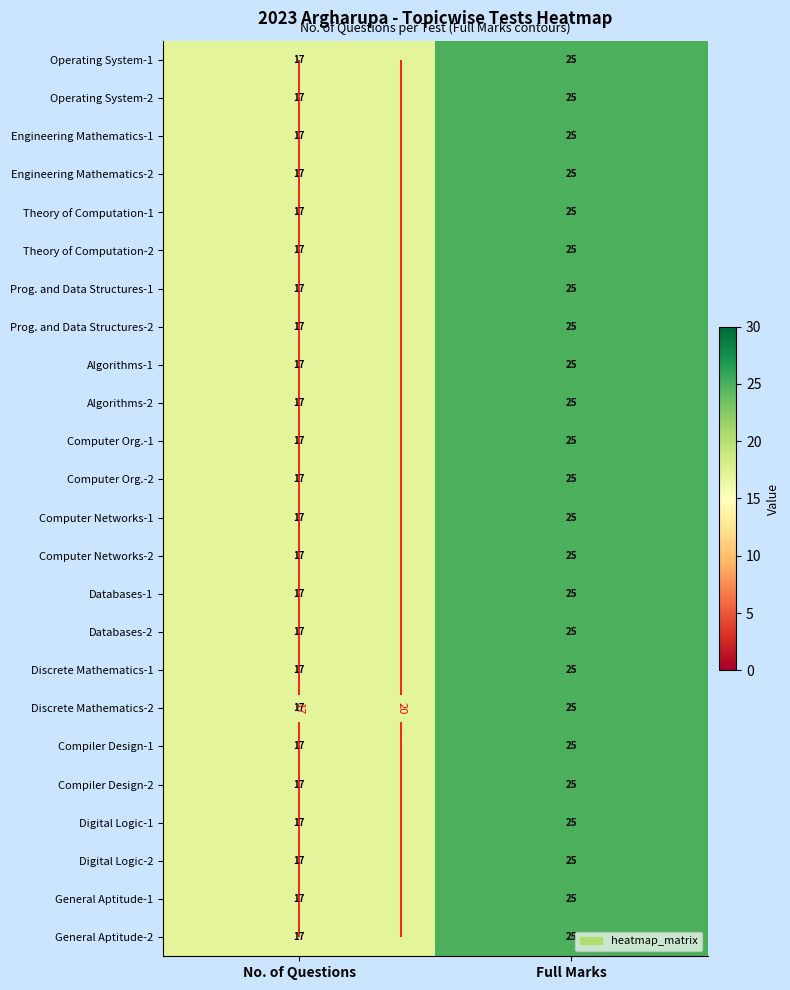

What is the minimum value shown in the chart?

17